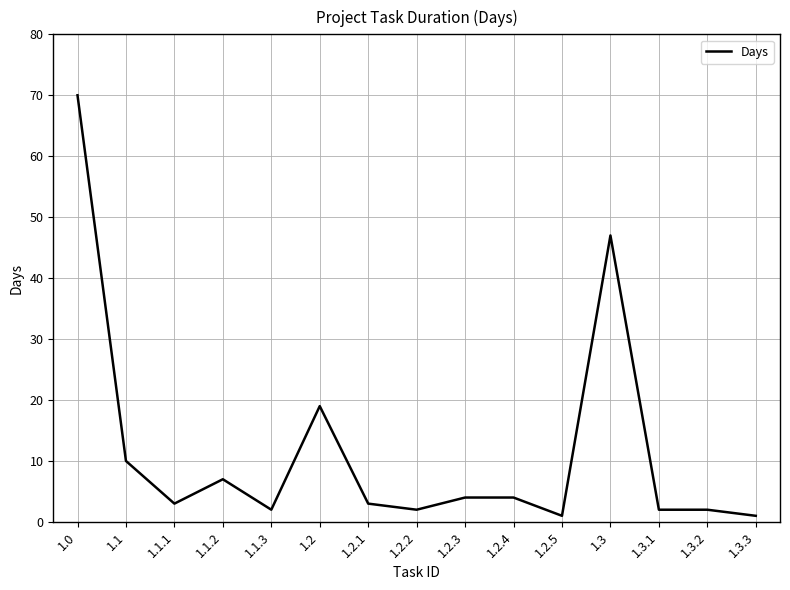

The chart shows a value of 1 at 1.2.3. True or false?

False